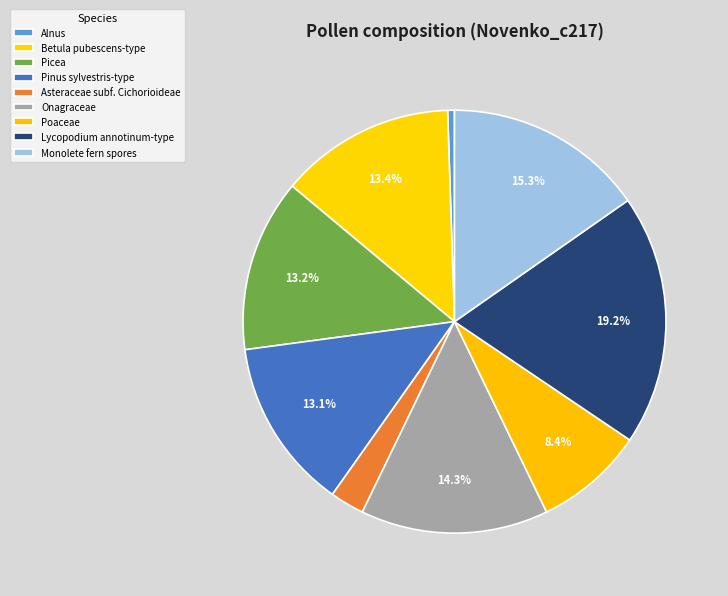

To the nearest percent, what is the difference between the largest and smallest slice percentages?

19%